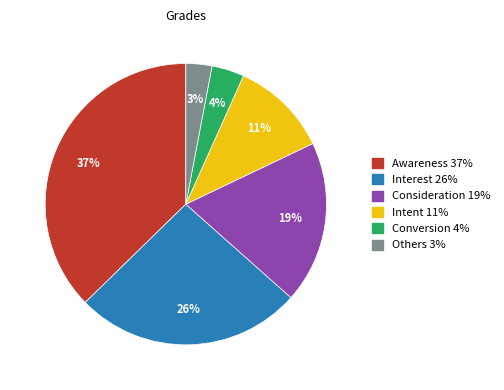

To the nearest percent, what is the difference between the Consideration and Others slice percentages?

16%